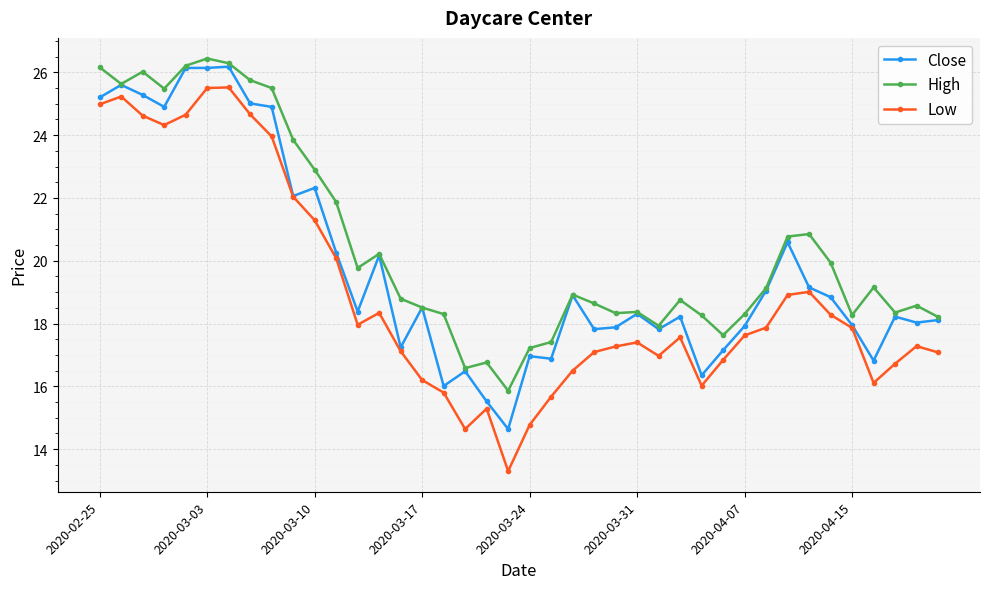

Which series has the largest total across all categories?

High